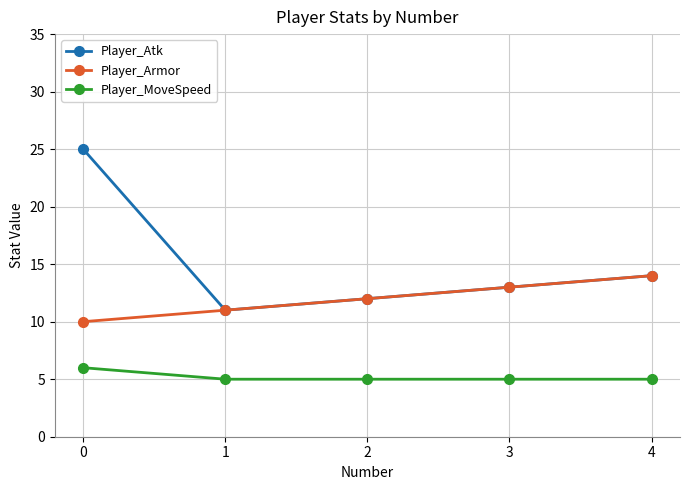

What is the maximum value for Player_Atk?

25